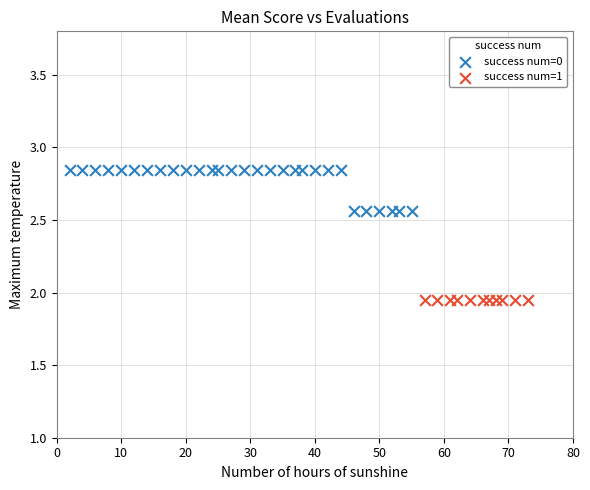

Which series reaches the minimum Y coordinate?

success num=1